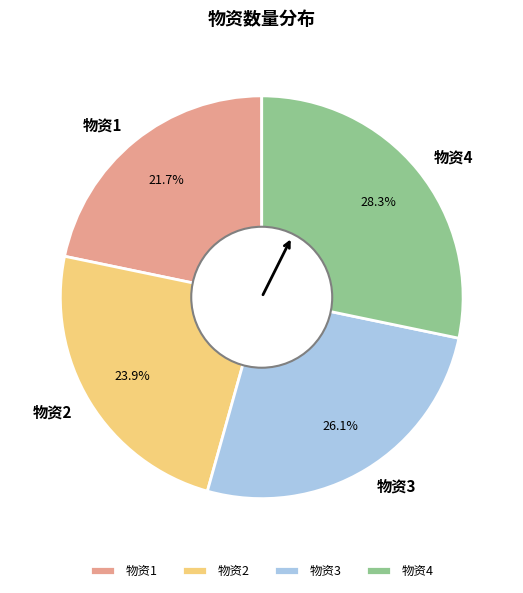

How many slices are in this pie chart?

4